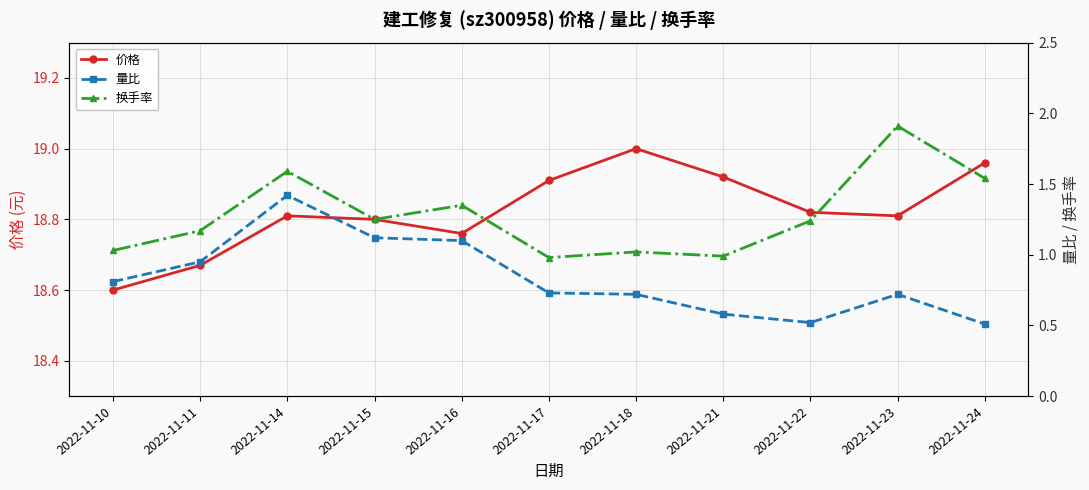

True or false: 量比 and 换手率 intersect in this chart.

False